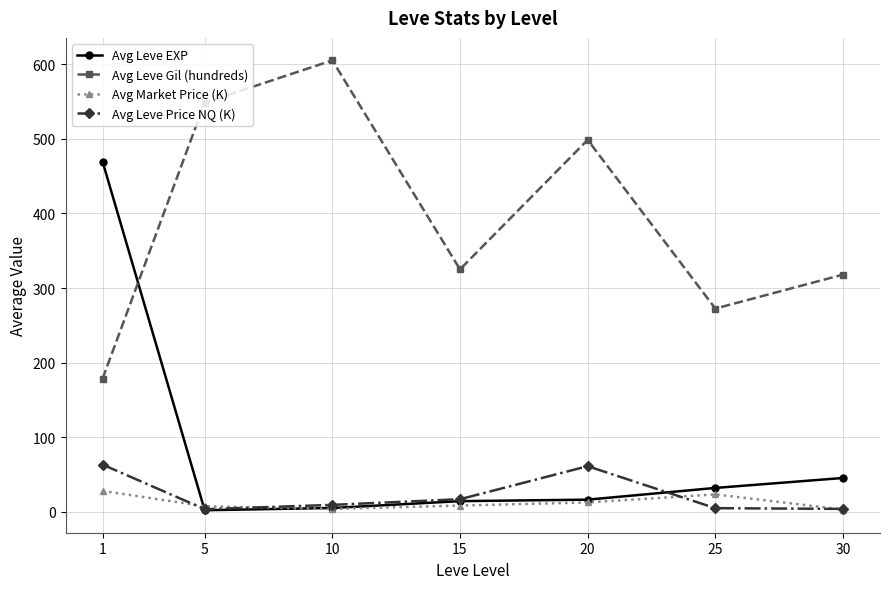

What is the minimum value for Avg Leve Gil (hundreds)?

178.5